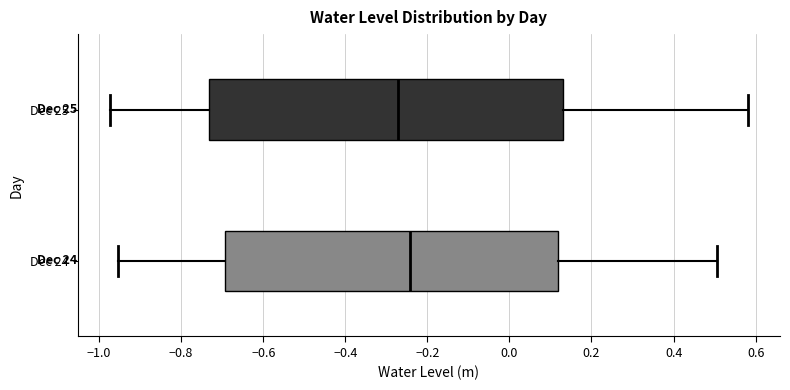

Where is the right edge of the box for Dec 25 on the x-axis? The values are not printed on the chart, so give them approximately, as read against the axis.

0.14